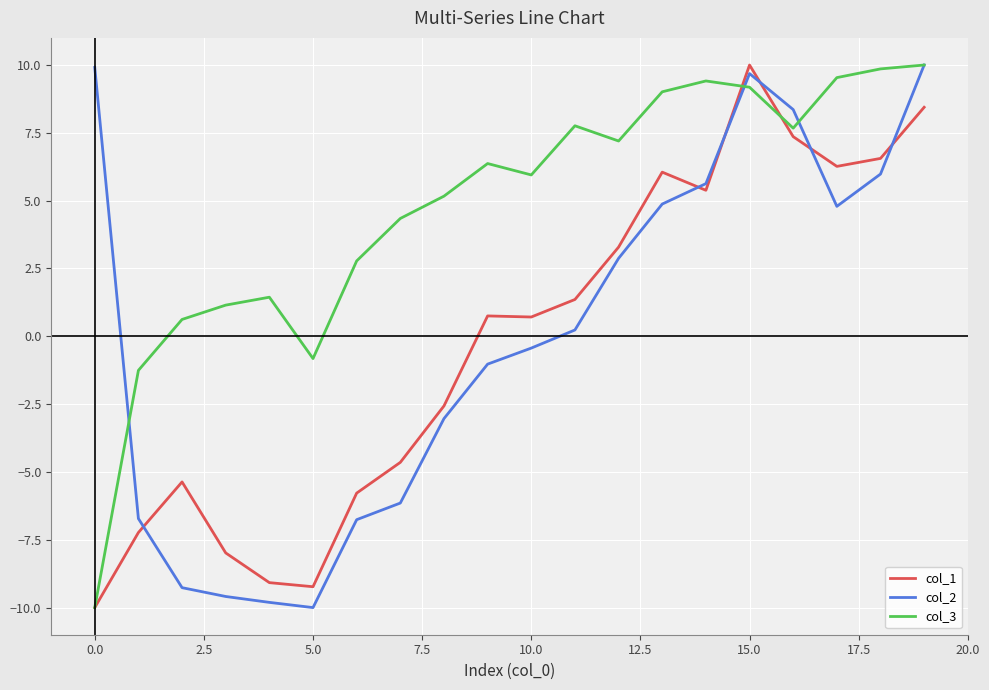

What are all the series names shown in the legend?

col_1, col_2, col_3